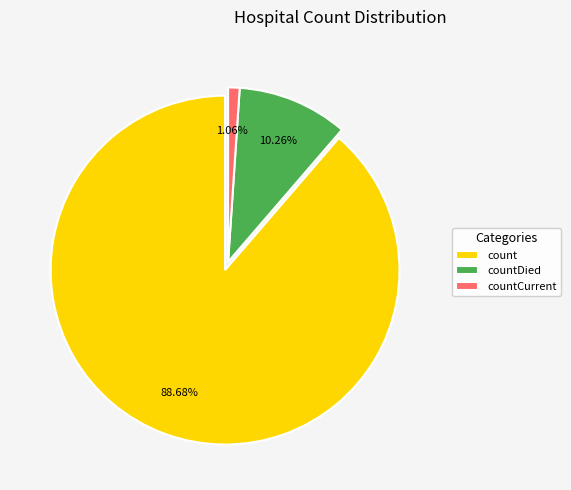

What portion of the pie excludes countDied?

89.7%